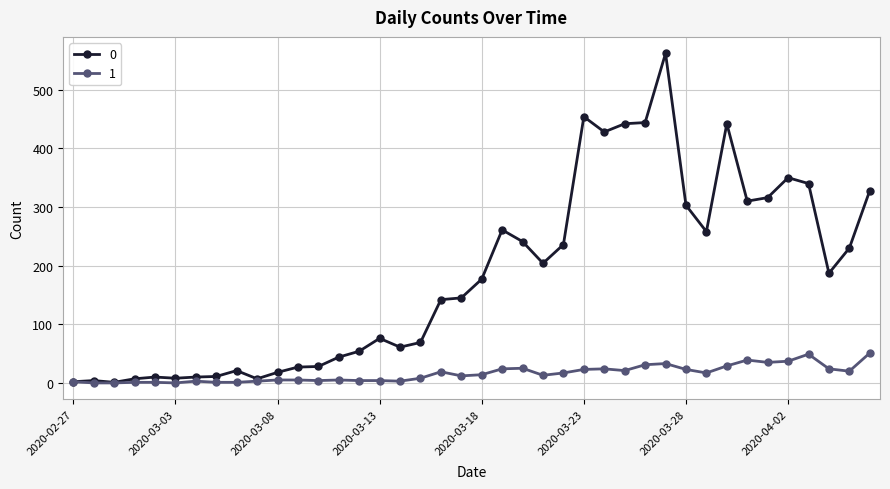

How many values in the 0 series are below 177?

20